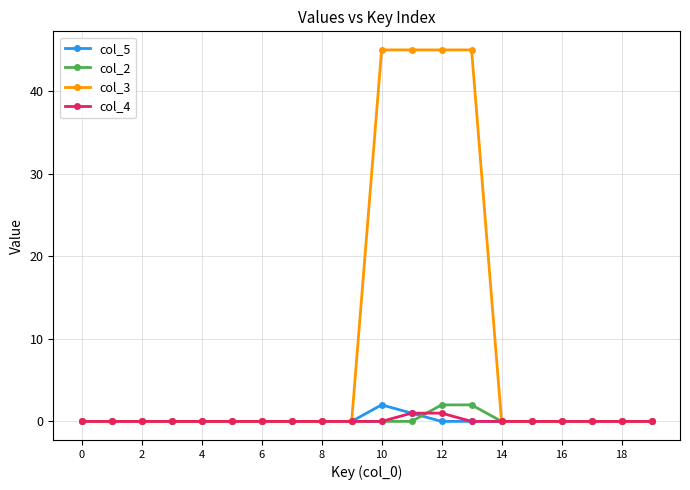

At how many categories does at least one series exceed 12?

4